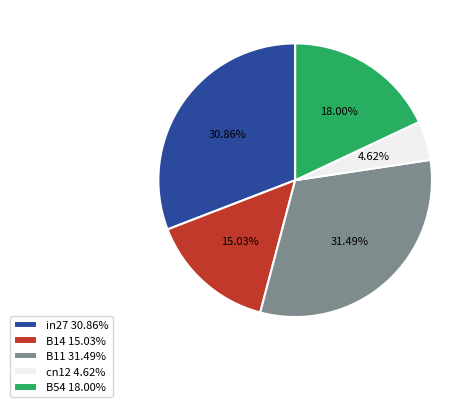

Does B14 account for over 50% of the chart?

No